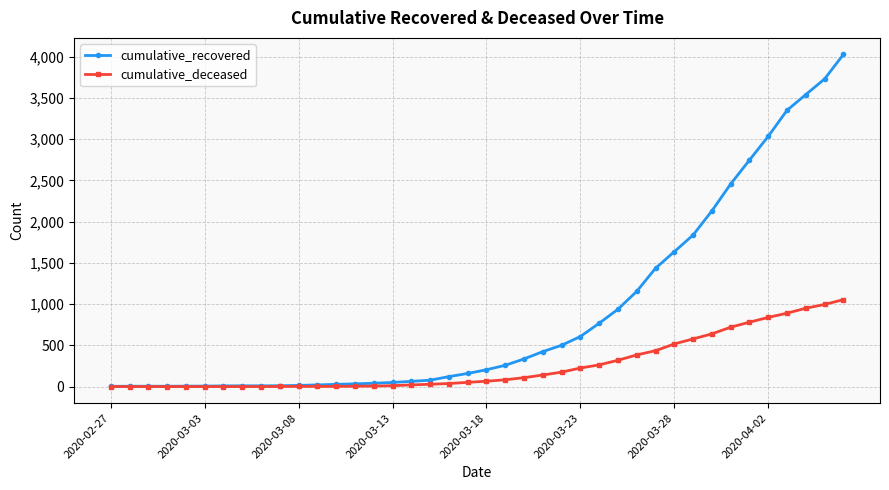

Which series has the largest range (max minus min)?

cumulative_recovered